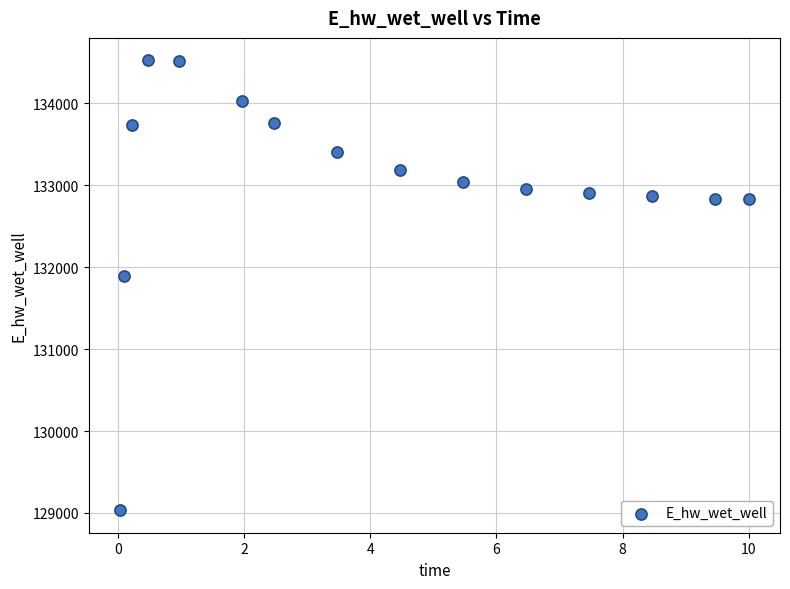

What is the range of X values (max minus min)?

10.0